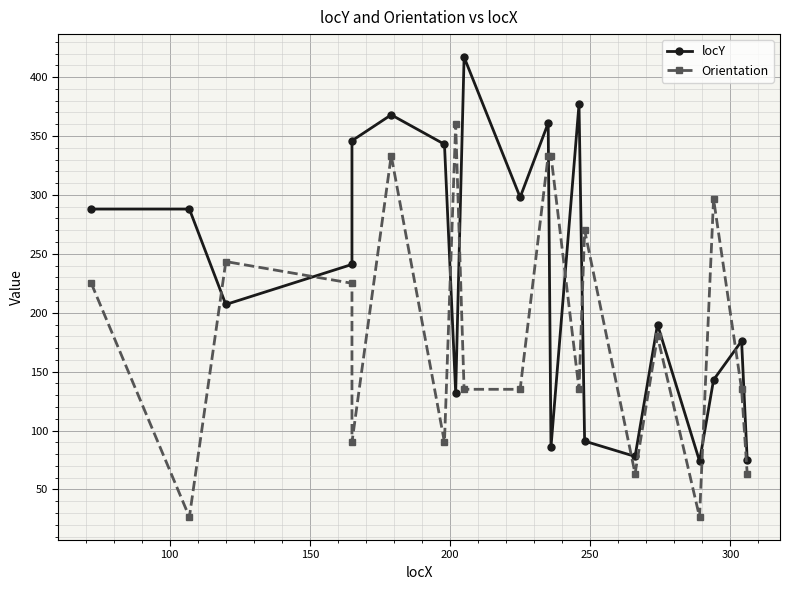

Reading left to right, list all the values displayed in this chart.

locY: 288.0	288.0	207.0	241.0	346.0	368.0	343.0	132.0	417.0	298.0	361.0	86.0	377.0	91.0	78.0	190.0	74.0	143.0	176.0	75.0
Orientation: 225.0	26.6	243.4	225.0	90.0	333.4	90.0	360.0	135.0	135.0	333.4	333.4	135.0	270.0	63.4	180.0	26.6	296.6	135.0	63.4